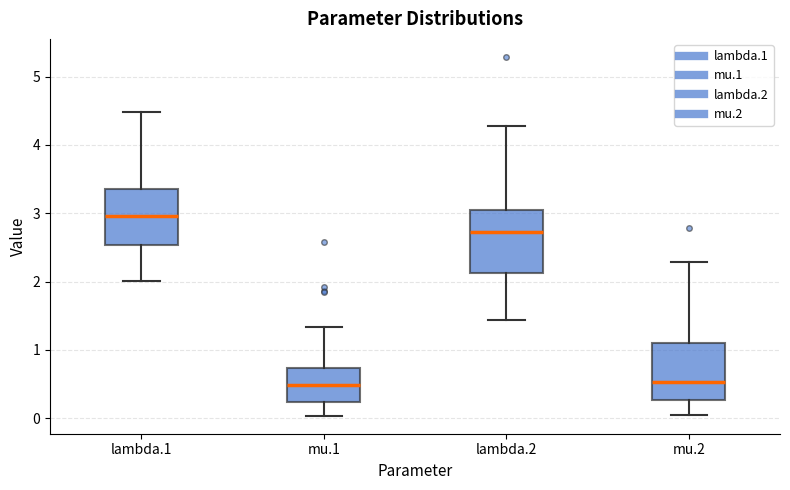

Where is the lower edge of the box for lambda.1 on the y-axis? The values are not printed on the chart, so give them approximately, as read against the axis.

2.5